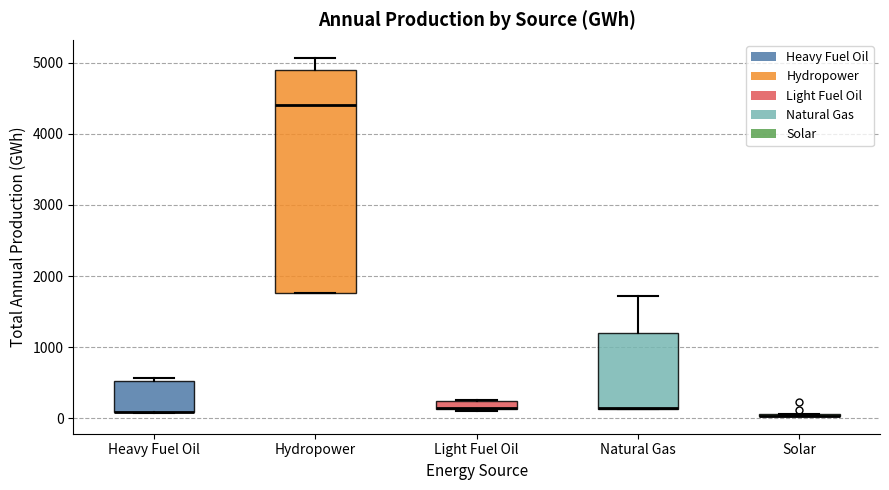

Which box is the tallest, from its lower edge to its upper edge?

Hydropower